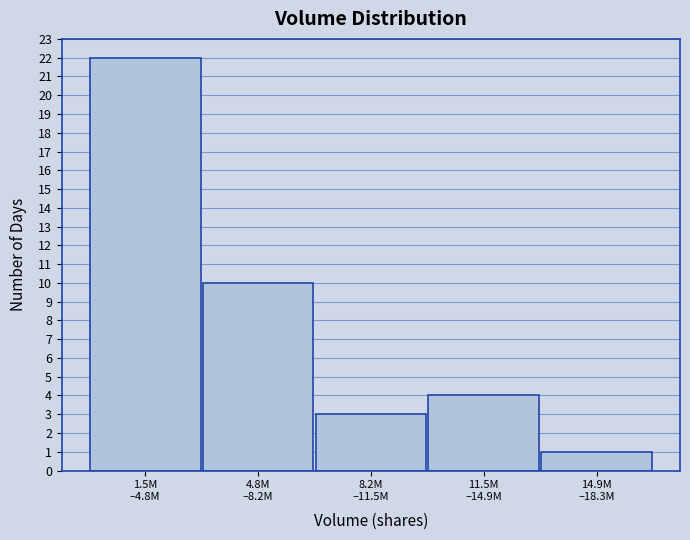

Reading left to right, list all the values displayed in this chart.

22	10	3	4	1